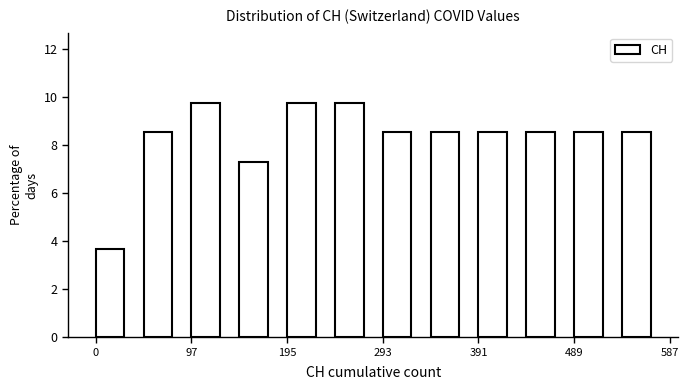

What is the height of the bar covering 240 to 290 on the x-axis? Neither the bar edges nor the heights are printed on the chart, so give them approximately, as read against the axes.

9.8